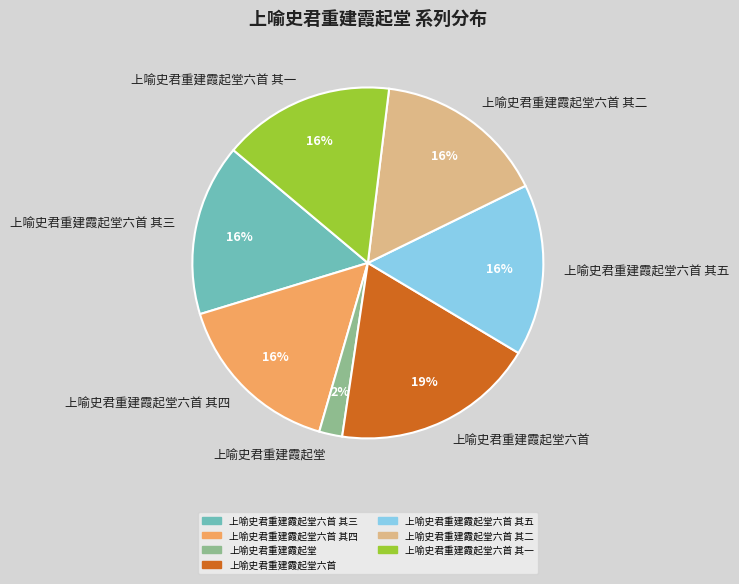

To the nearest percent, what is the average slice percentage?

14%